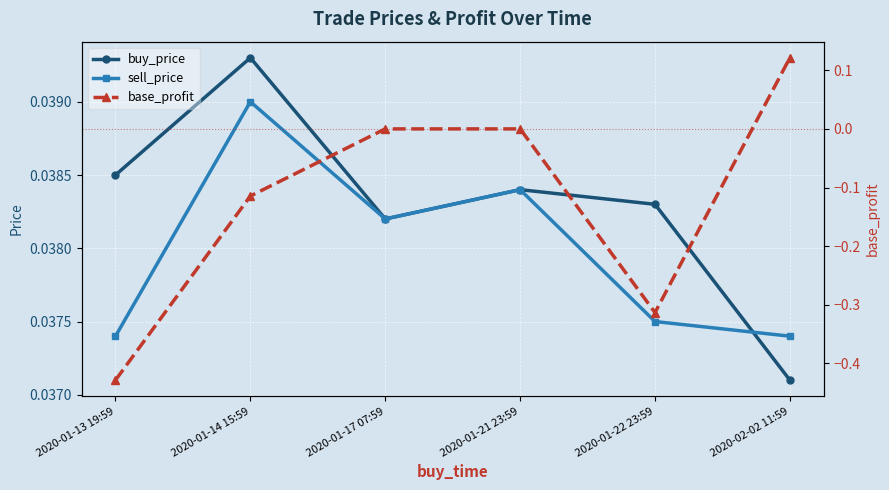

What is the sum of all sell_price values?

0.2